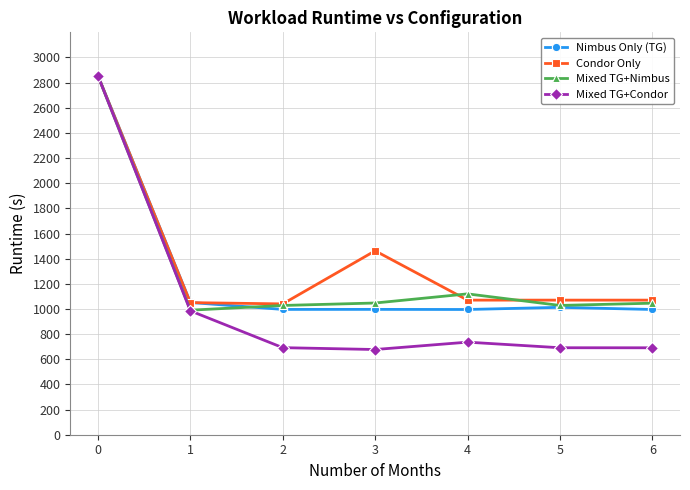

At which category does Mixed TG+Condor reach its first local peak?

4